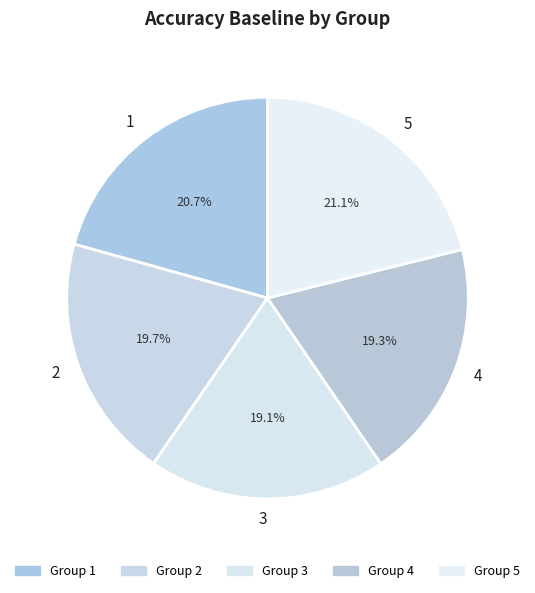

The 5 slice represents 13% of the pie. True or false?

False